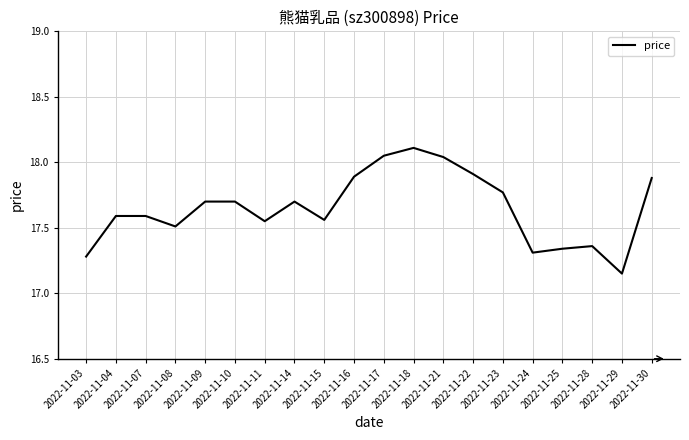

At which category does the chart reach its minimum across all series?

2022-11-29